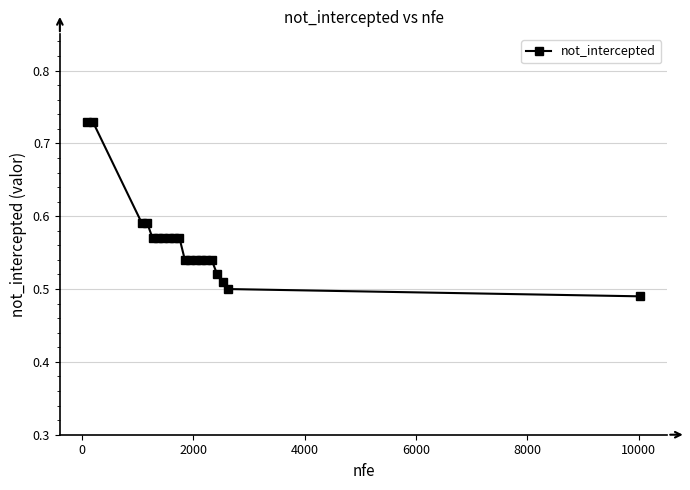

What is the sum of all values?

11.3